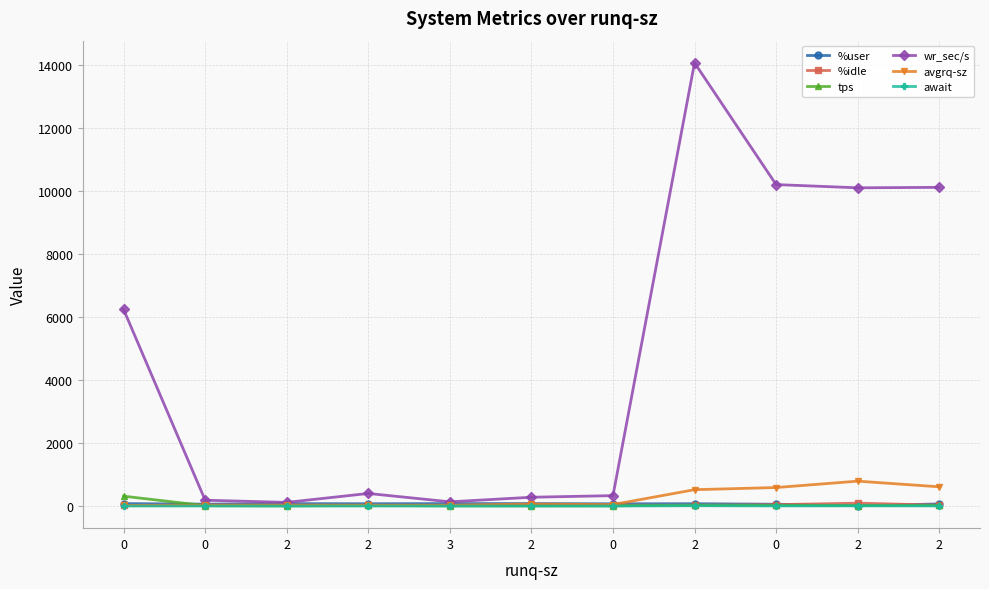

Between 2 and 2, which is larger?

2